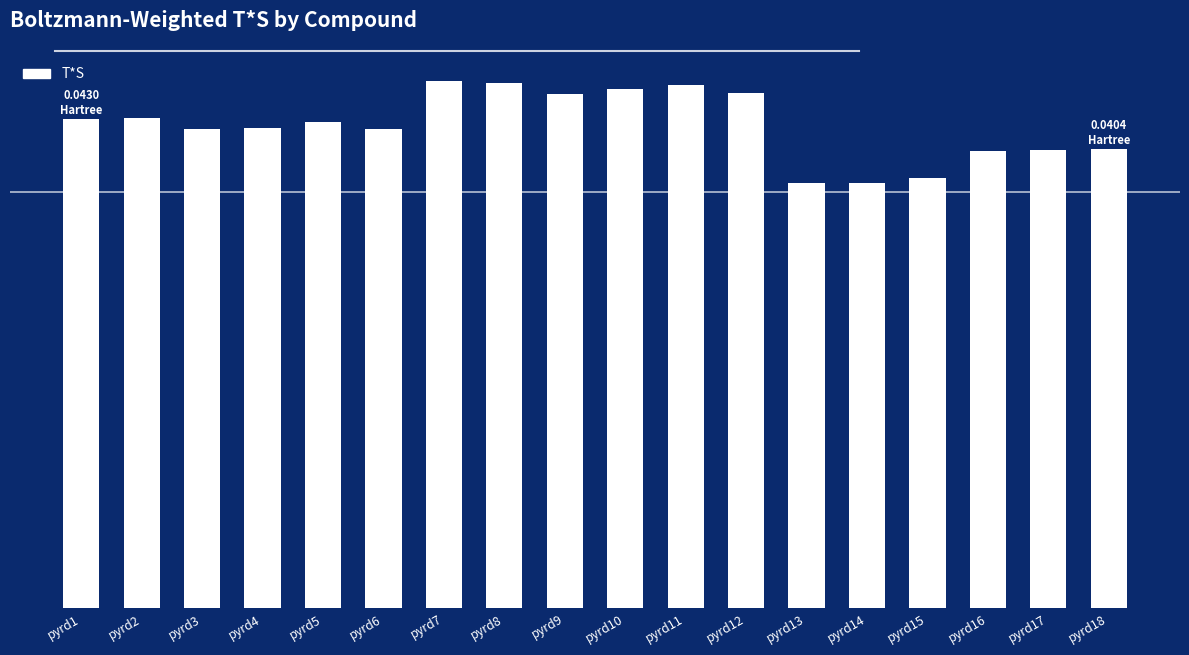

Count the values in the range 0 to 1.

18